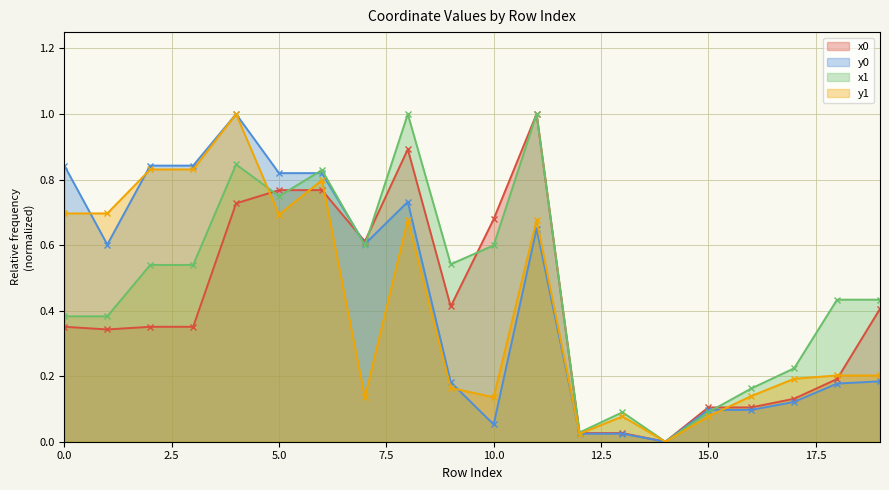

What is the greatest value displayed?

1.0